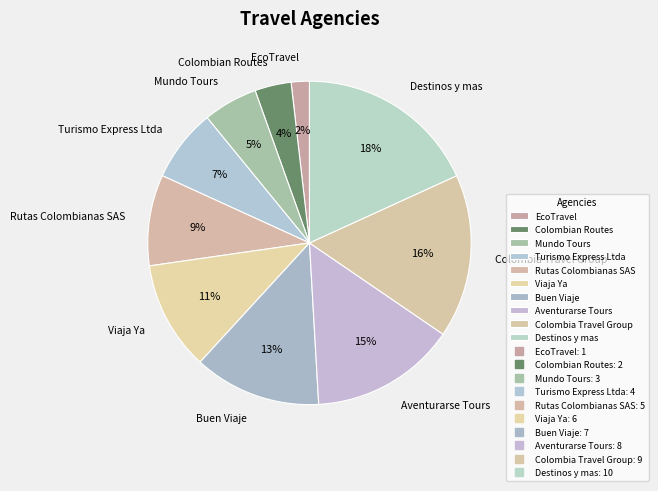

To the nearest percent, what percentage of the pie is Viaja Ya?

11%